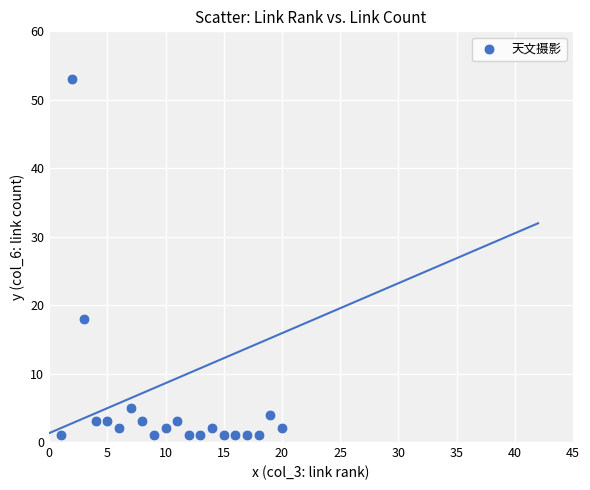

What Y value in the scatter plot is closest to 27?

18